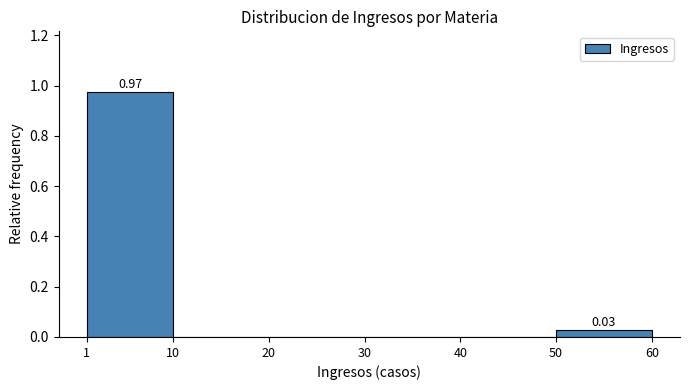

Which range on the x-axis has the tallest bar?

1 to 10